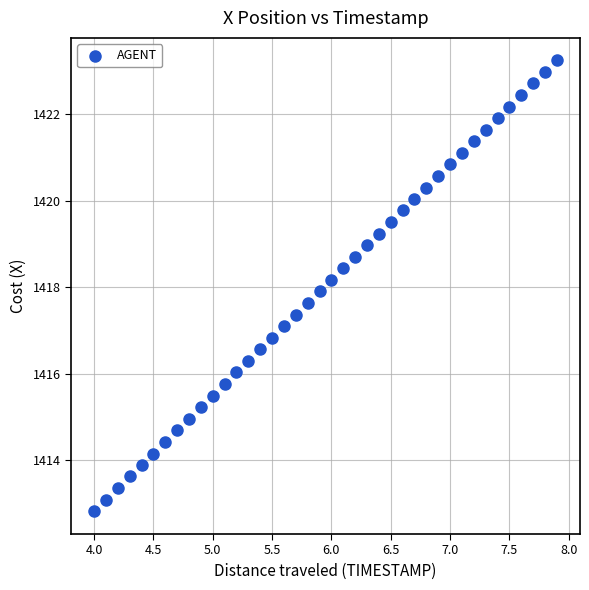

What is the range of X values (max minus min)?

3.9